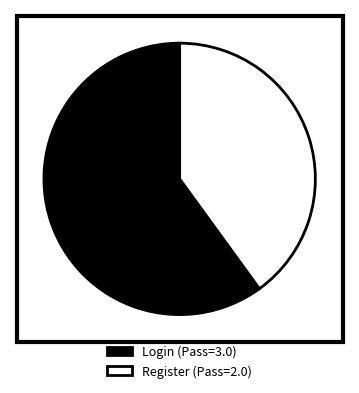

Which slice is the largest?

Login